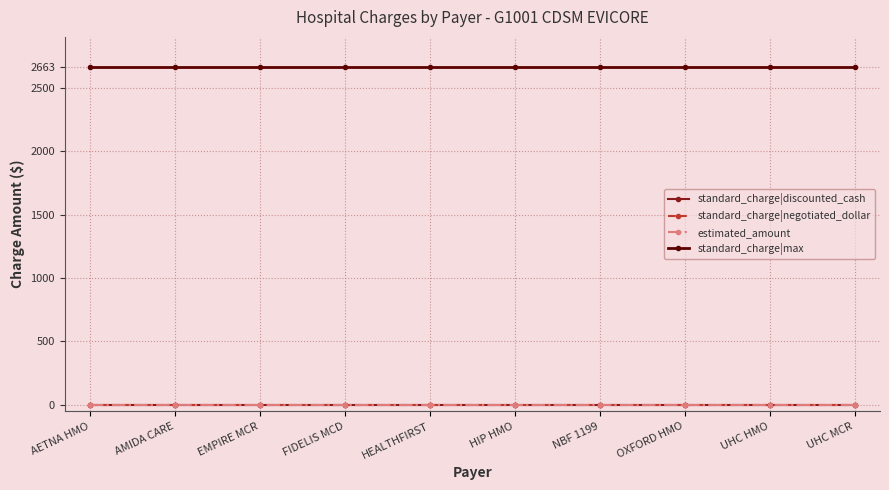

Is this an area chart (filled region under the line)?

No